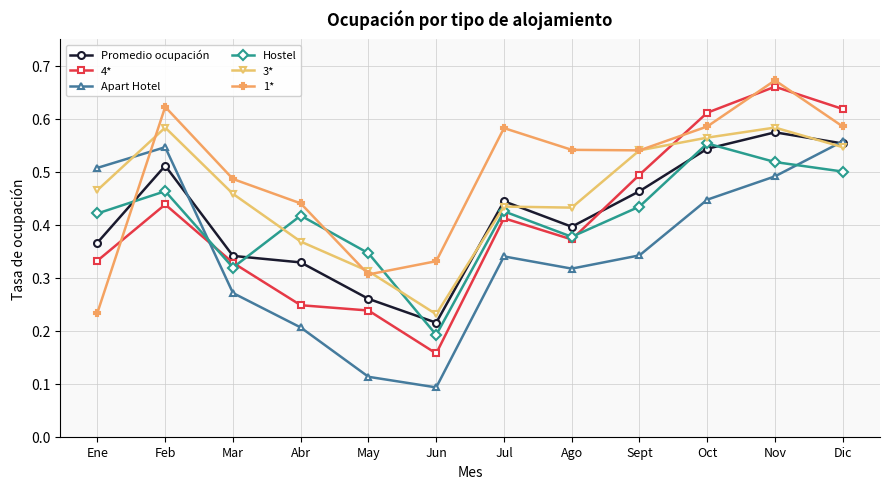

Where is 1* nearest to the value 0?

Ene